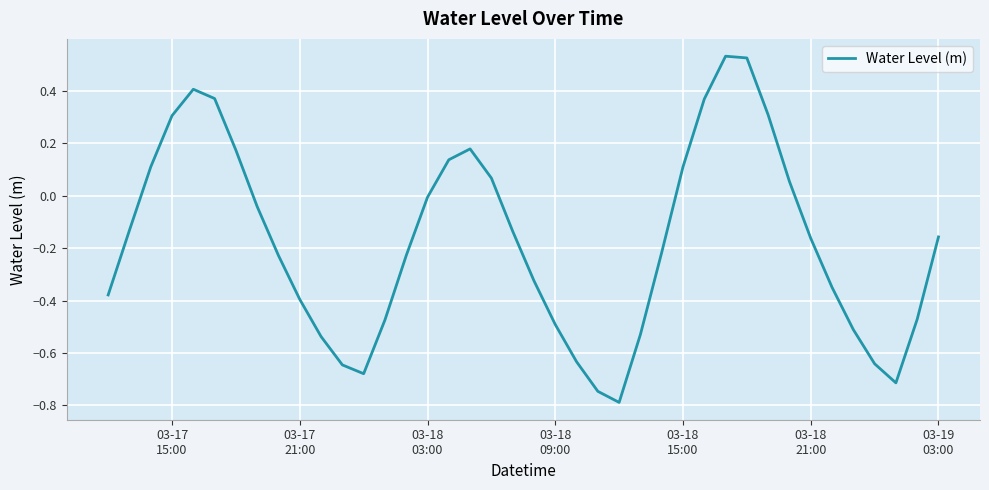

What is the smallest value displayed?

-0.8